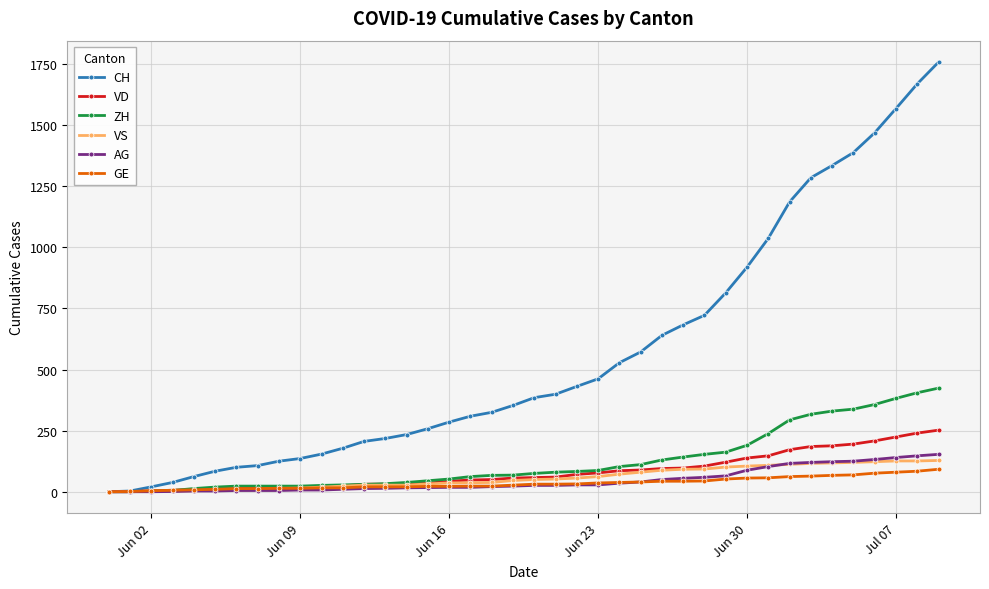

Which series ends up on top after the final intersection of VD and VS?

VD